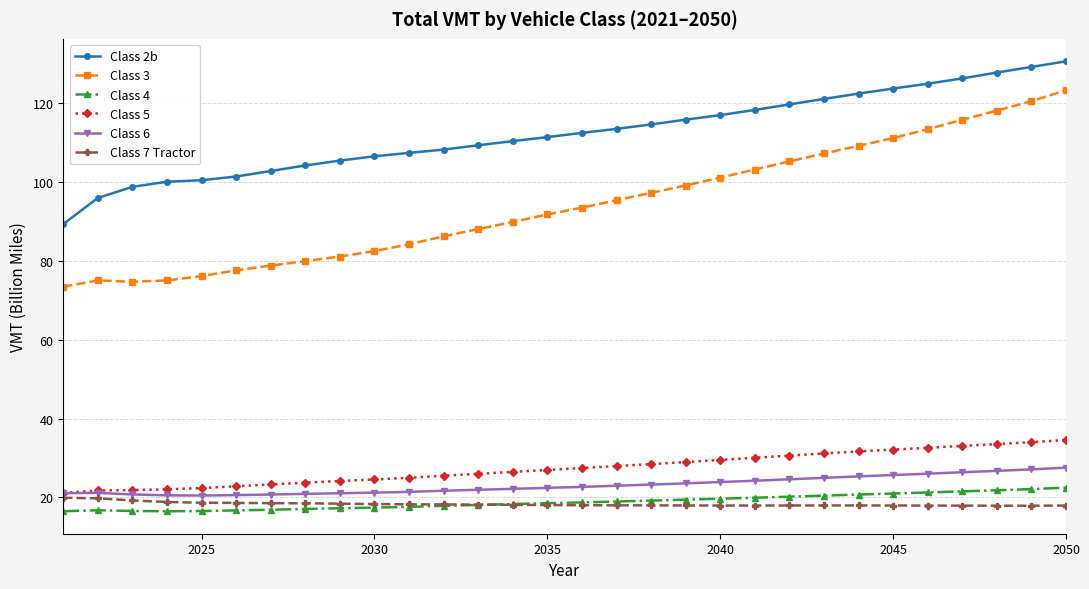

Which series has the widest spread of values?

Class 3